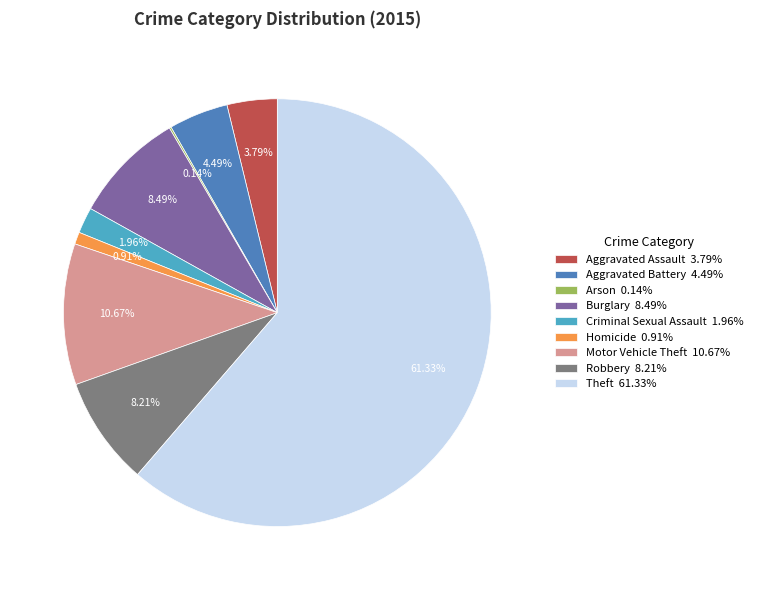

Which category has the biggest portion of the pie?

Theft